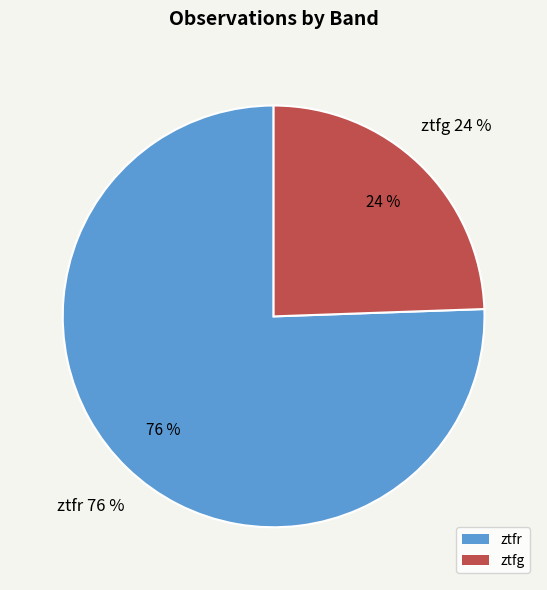

Combined, do ztfg and ztfr account for over 50%?

Yes